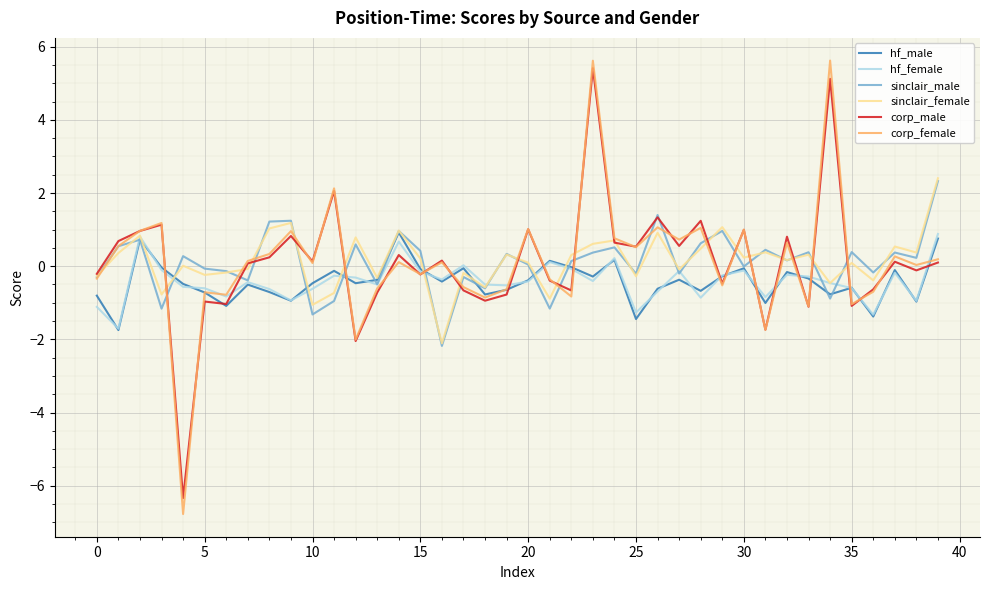

What is the lowest value of the sinclair_male series?

-2.2